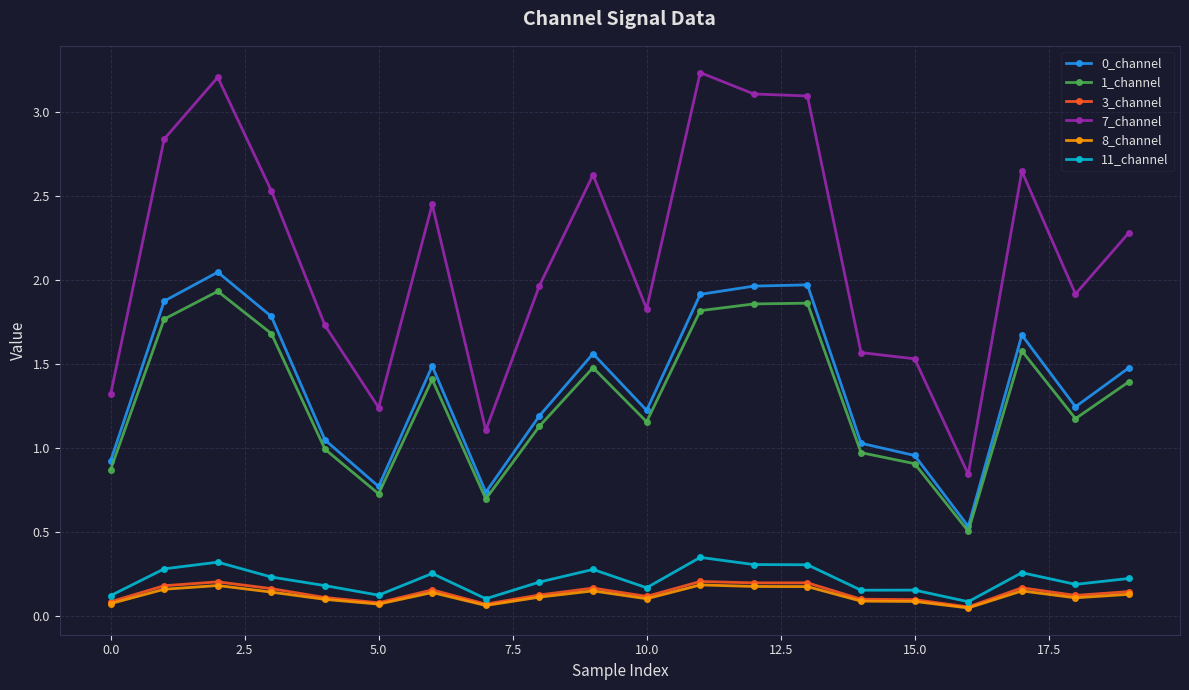

Which series has the largest range (max minus min)?

7_channel